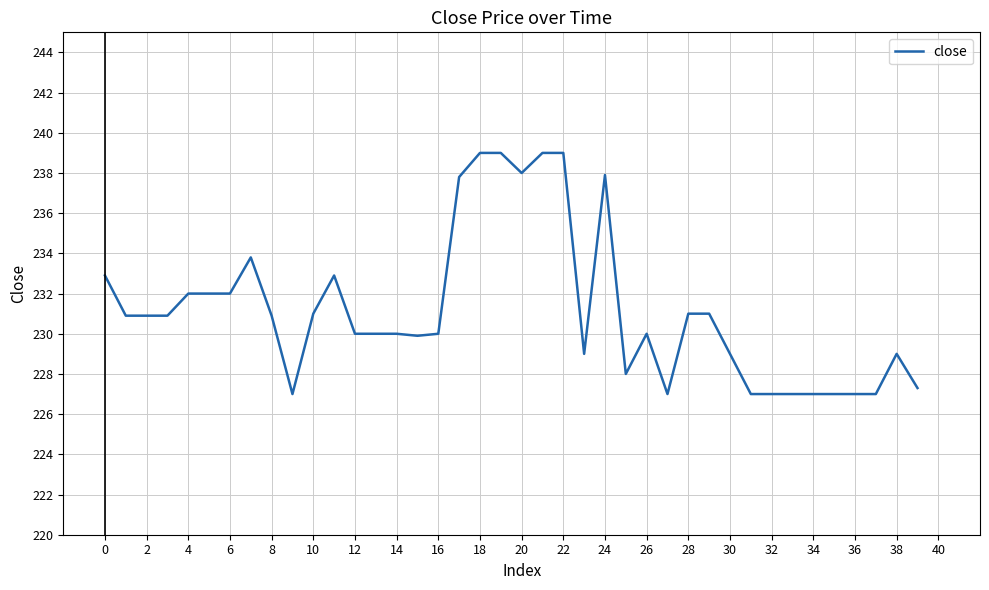

Does the chart have visible grid lines?

Yes